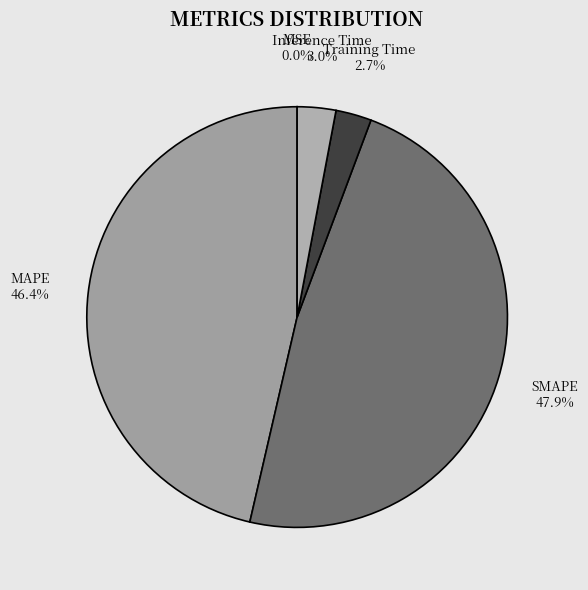

Which category has the biggest portion of the pie?

SMAPE